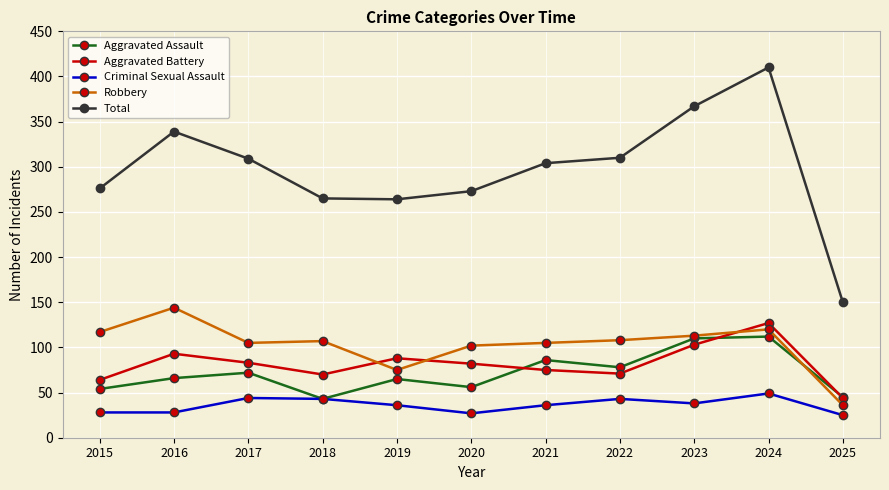

At which label does Aggravated Battery first exceed 82?

2016